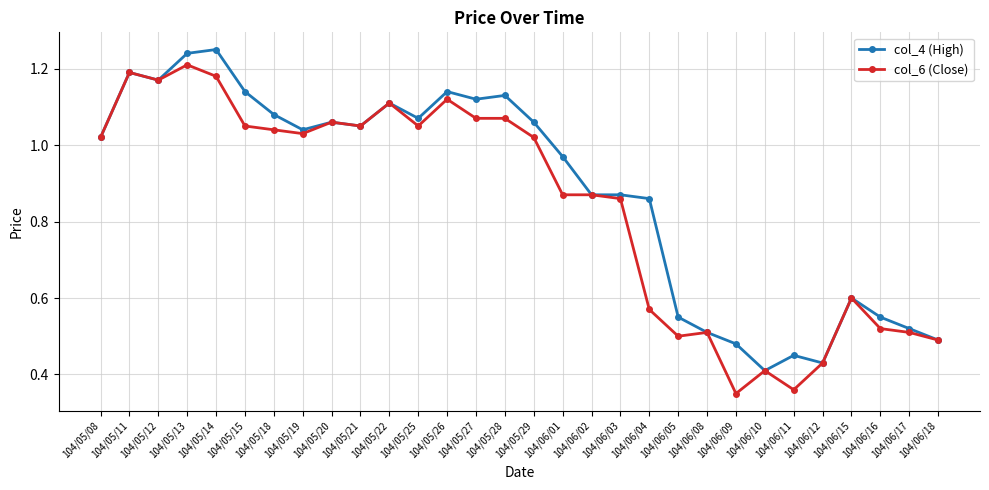

At which category does col_6 (Close) reach its first local valley?

104/05/12